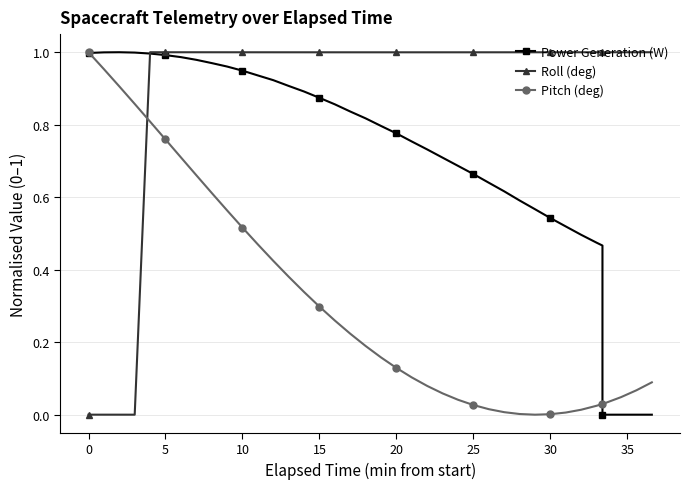

Which series ends up on top after the final intersection of Roll (deg) and Pitch (deg)?

Roll (deg)